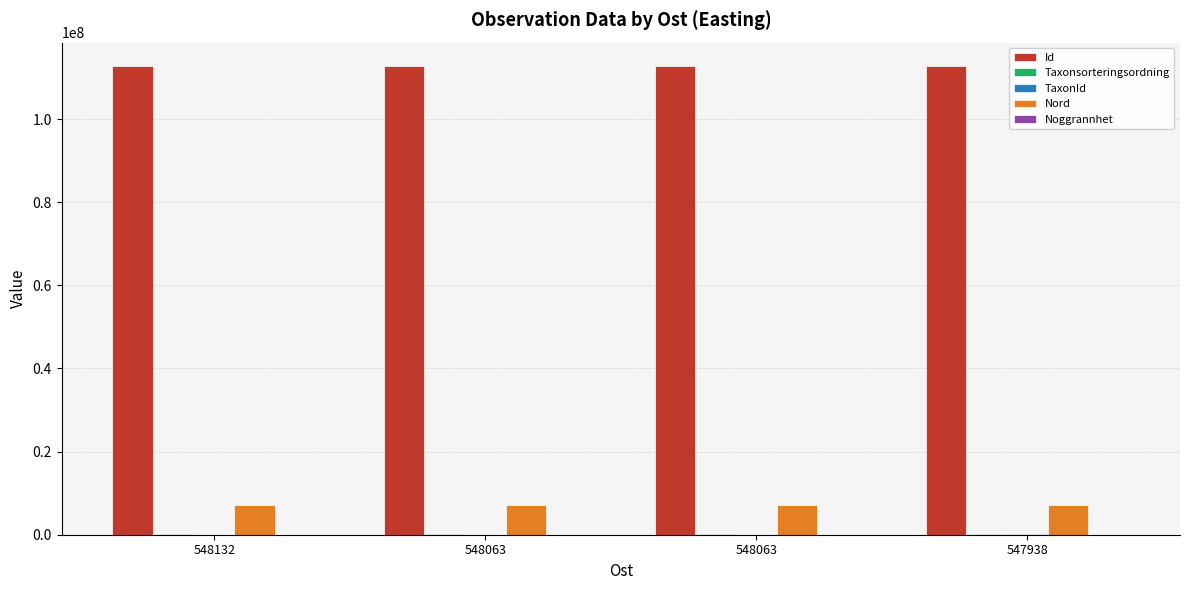

Between 548132 and 548063, which series saw the biggest shift?

Taxonsorteringsordning